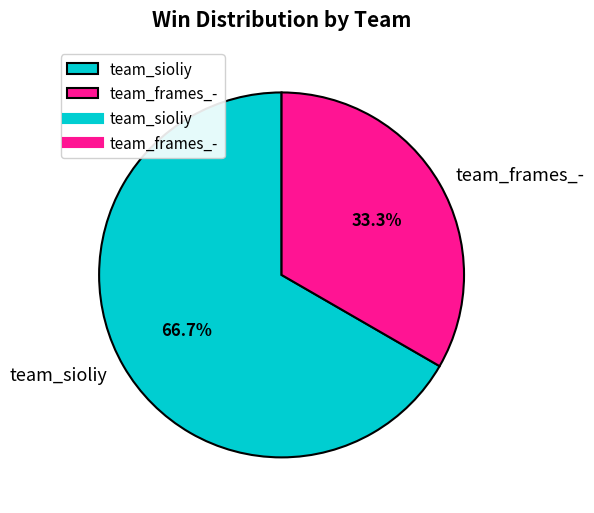

Is the sum of team_frames_- and team_sioliy greater than half?

Yes